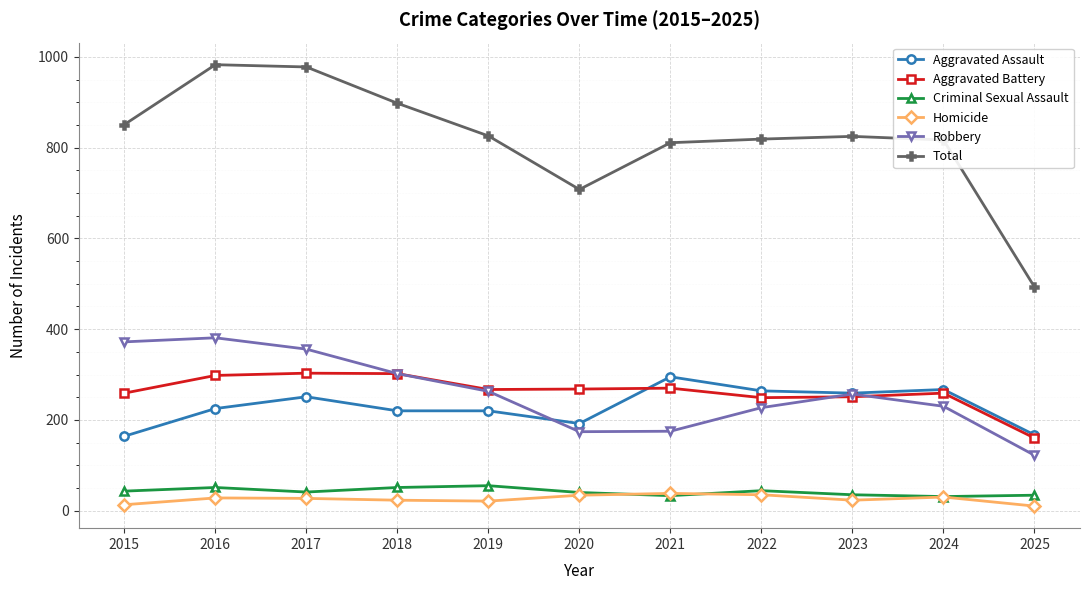

Is the value of Total at 2023 greater than the value of Criminal Sexual Assault at 2017?

Yes